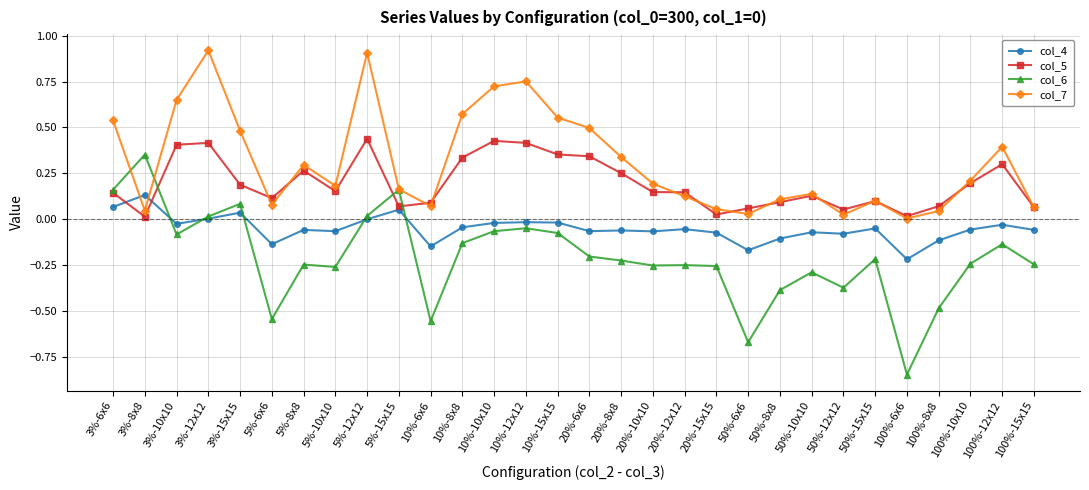

What are all the series names shown in the legend?

col_4, col_5, col_6, col_7